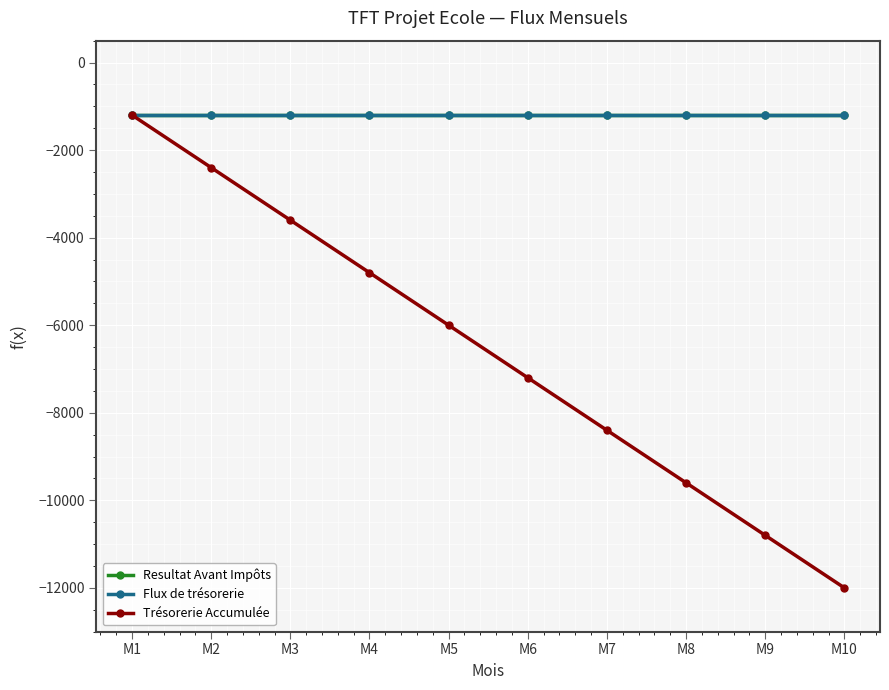

True or false: Resultat Avant Impôts and Flux de trésorerie cross at least once.

False